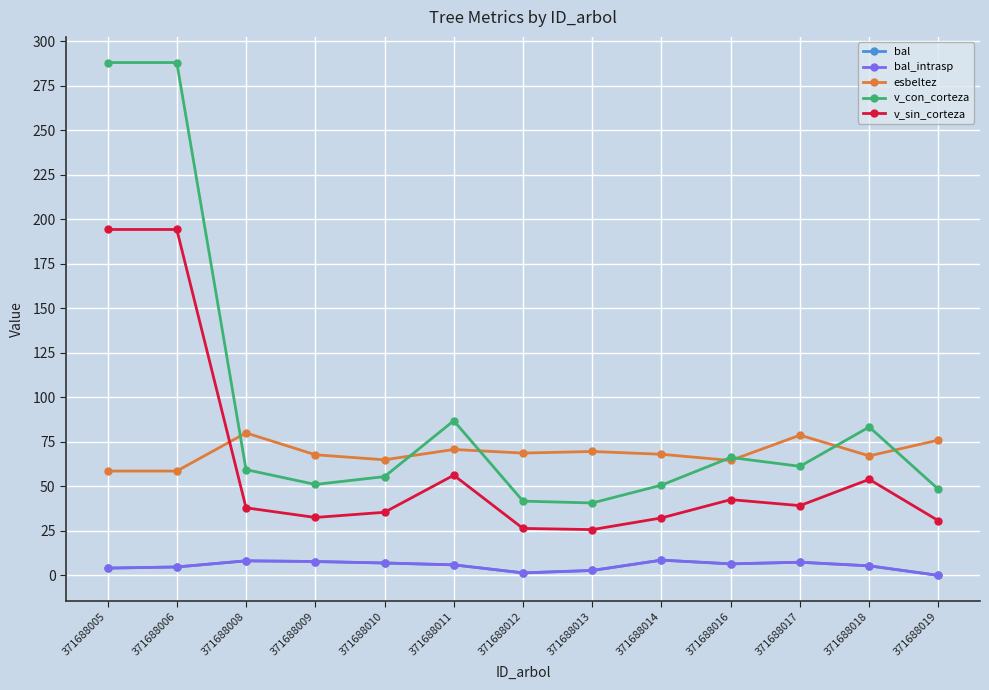

Where is the first local maximum for v_sin_corteza?

371688011